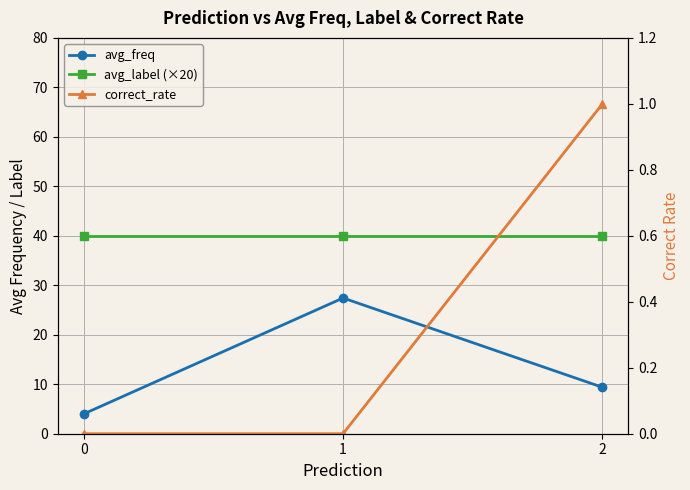

The value of avg_label (×20) at 1 is 40.0. True or false?

True